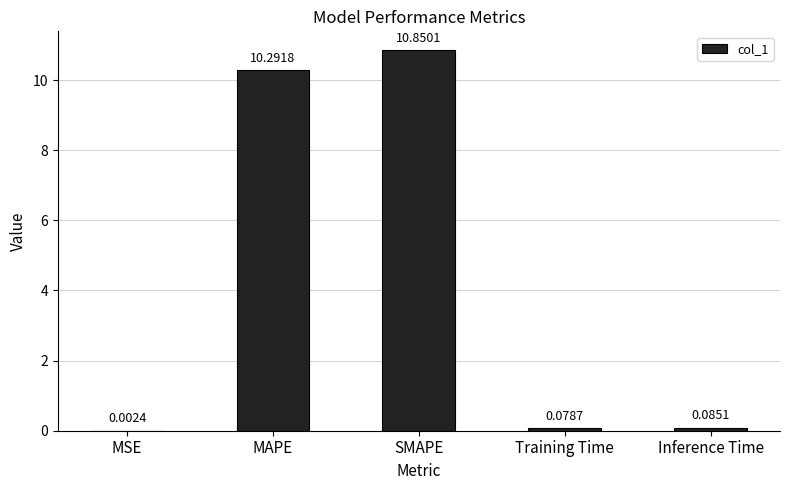

What is the greatest value displayed?

10.9